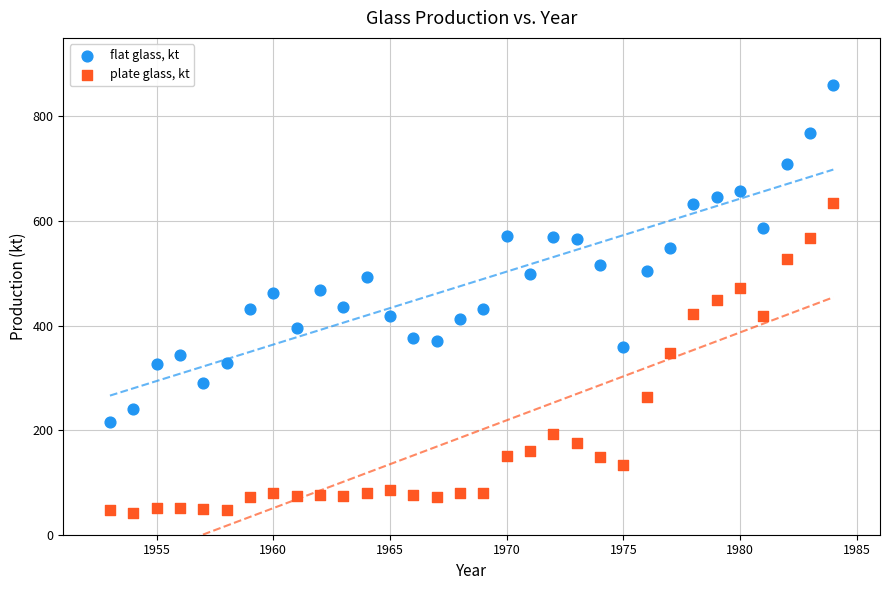

What are all the series names shown in the legend?

flat glass, kt, plate glass, kt